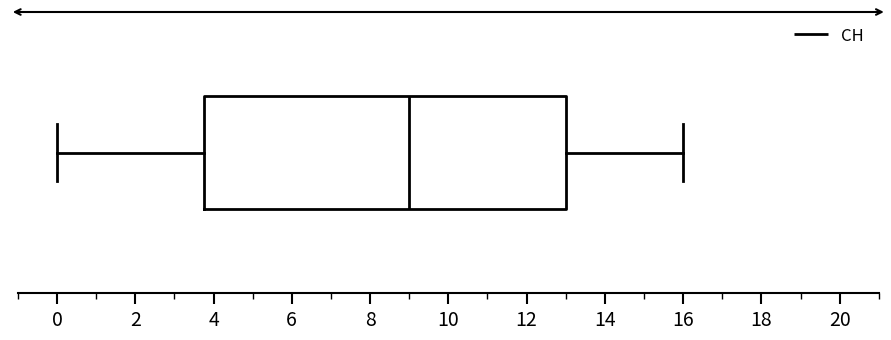

Where is the left edge of the box on the x-axis? The values are not printed on the chart, so give them approximately, as read against the axis.

3.8